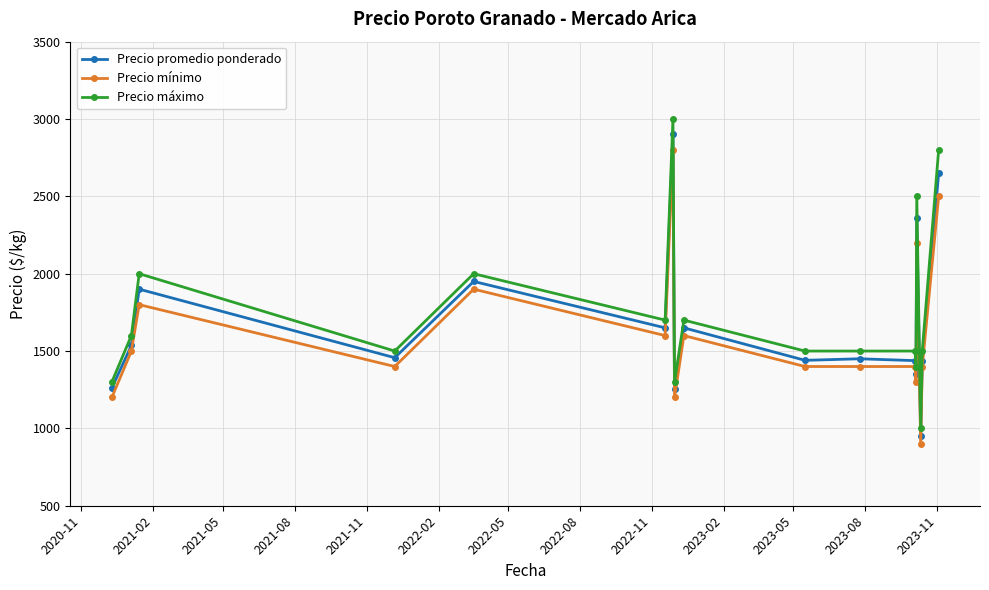

Which series has the widest spread of values?

Precio máximo